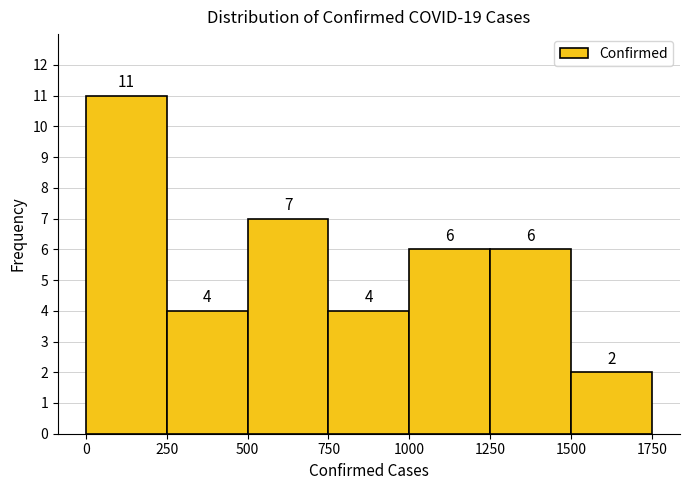

Reading left to right, list every bar in this chart as the range it spans on the x-axis followed by its height.

0 to 250: 11
250 to 500: 4
500 to 750: 7
750 to 1000: 4
1000 to 1250: 6
1250 to 1500: 6
1500 to 1750: 2